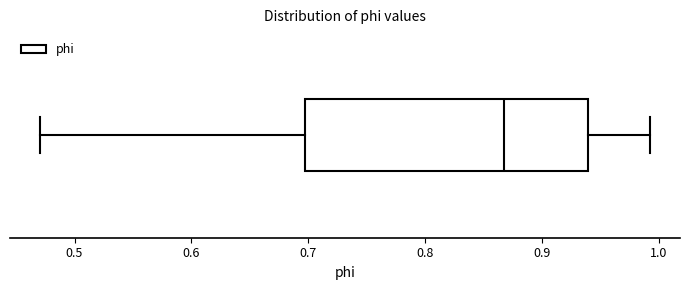

Transcribe this box plot: give where the median line is, the range the box spans, and where the two whiskers end, as read against the x-axis. The values are not printed on the chart, so give them approximately, as read against the axis.

median 0.87, box 0.70 to 0.94, whiskers 0.47 to 0.99